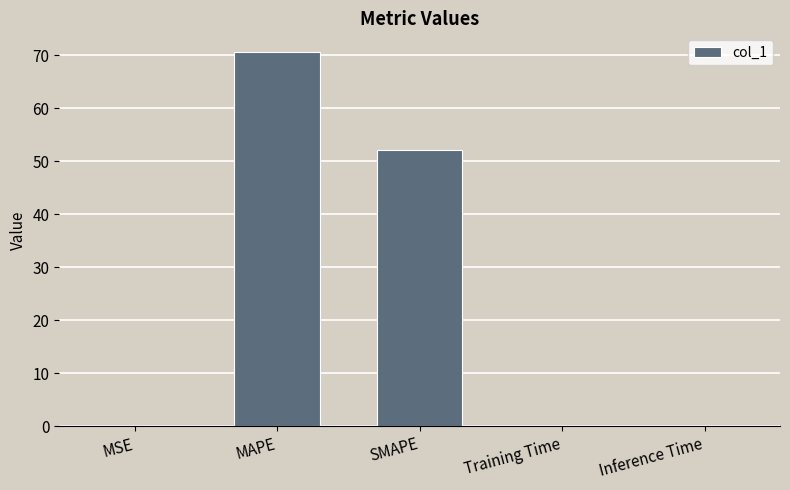

Which category has the highest value across all series?

MAPE